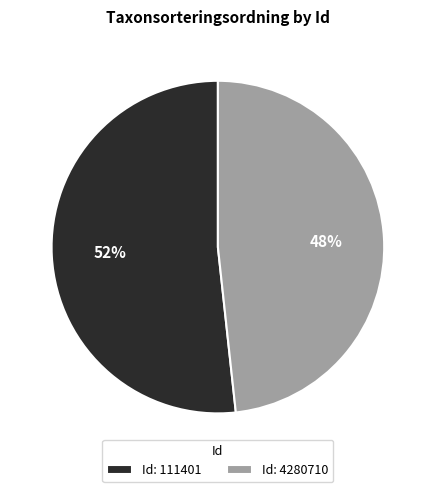

How many slices are in this pie chart?

2